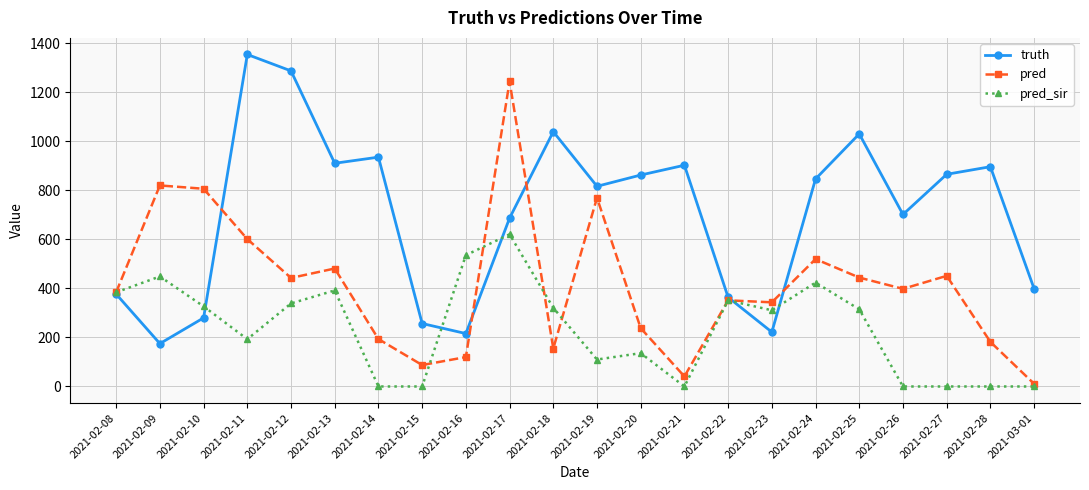

What are all the series names shown in the legend?

truth, pred, pred_sir